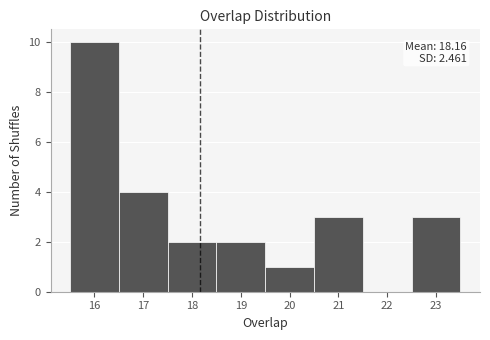

Which range on the x-axis has the tallest bar?

15.5 to 16.5